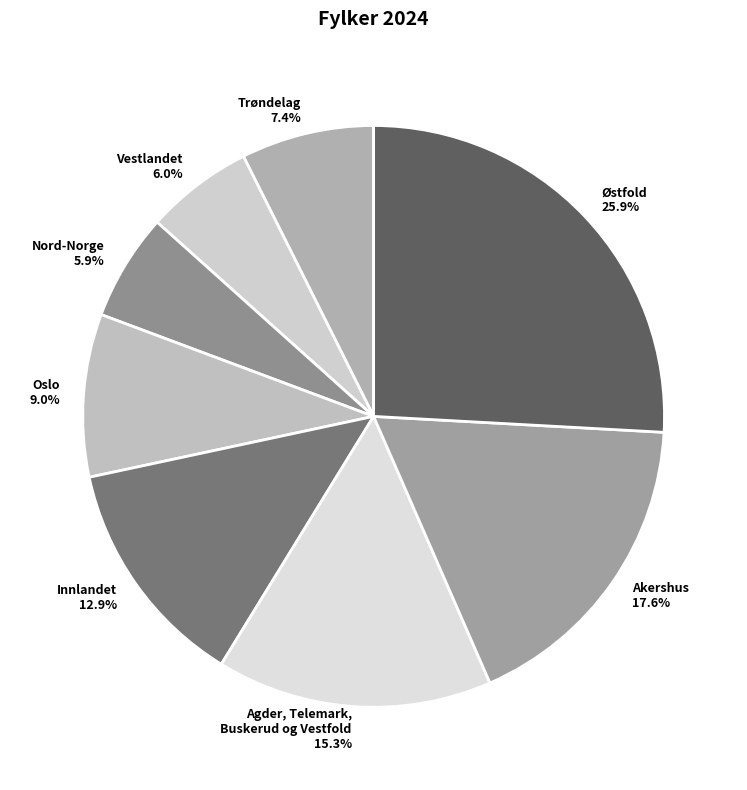

What portion of the pie excludes Østfold?

74.1%